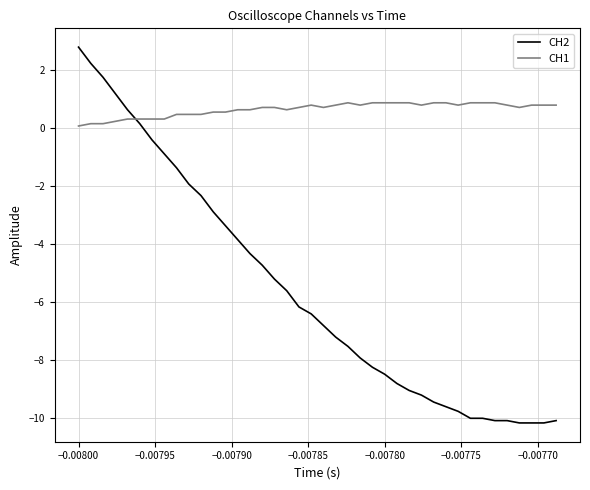

Which series ends up on top after the final intersection of CH1 and CH2?

CH1